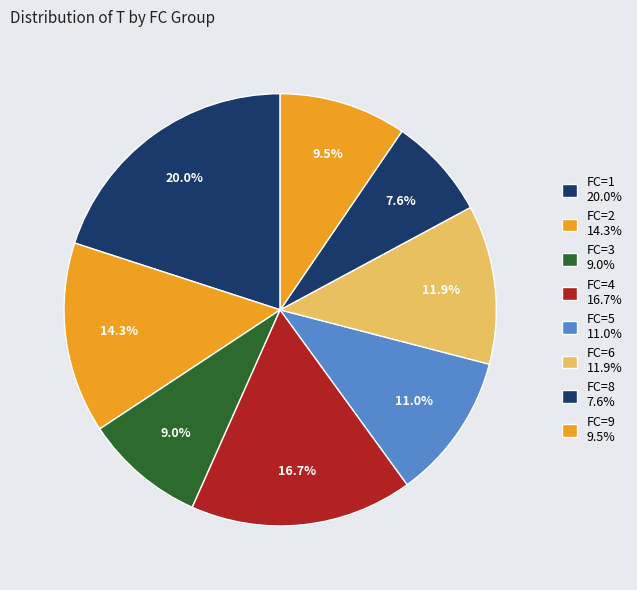

How many segments does this pie chart have?

8